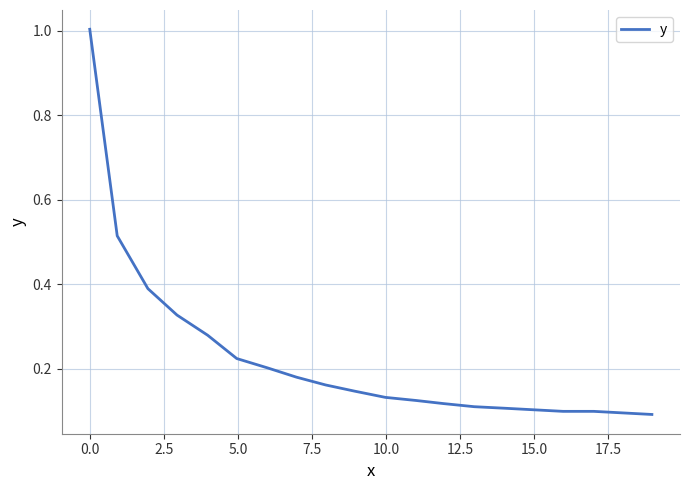

What is the difference between the maximum and minimum values?

0.9